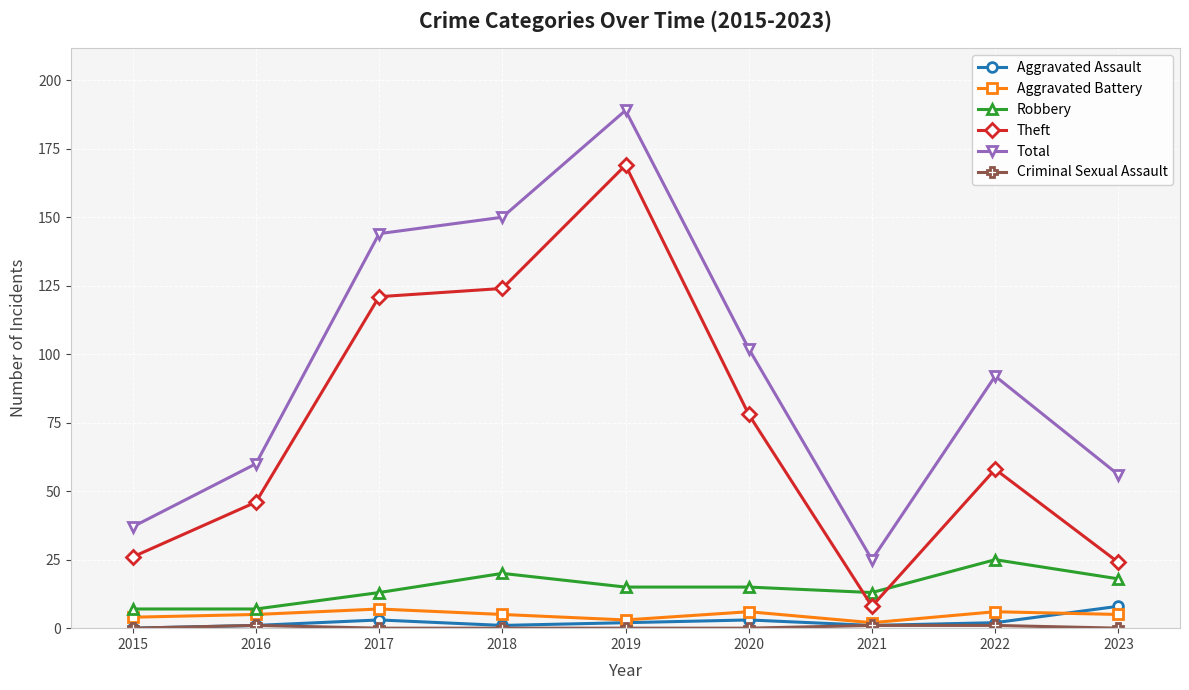

Which series has the largest range (max minus min)?

Total